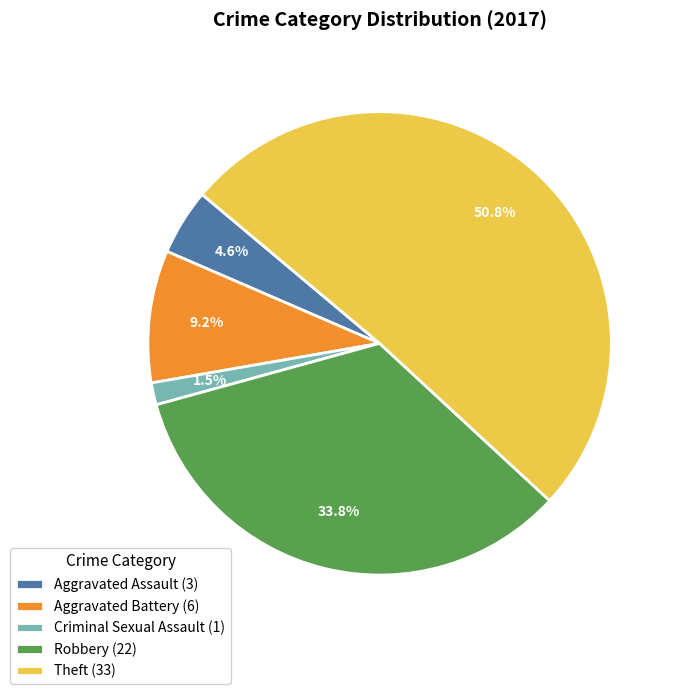

How many segments does this pie chart have?

5